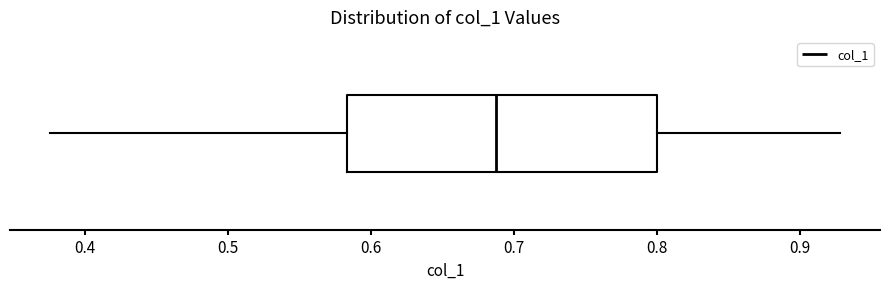

Transcribe this box plot: give where the median line is, the range the box spans, and where the two whiskers end, as read against the x-axis. The values are not printed on the chart, so give them approximately, as read against the axis.

median 0.69, box 0.58 to 0.80, whiskers 0.38 to 0.93